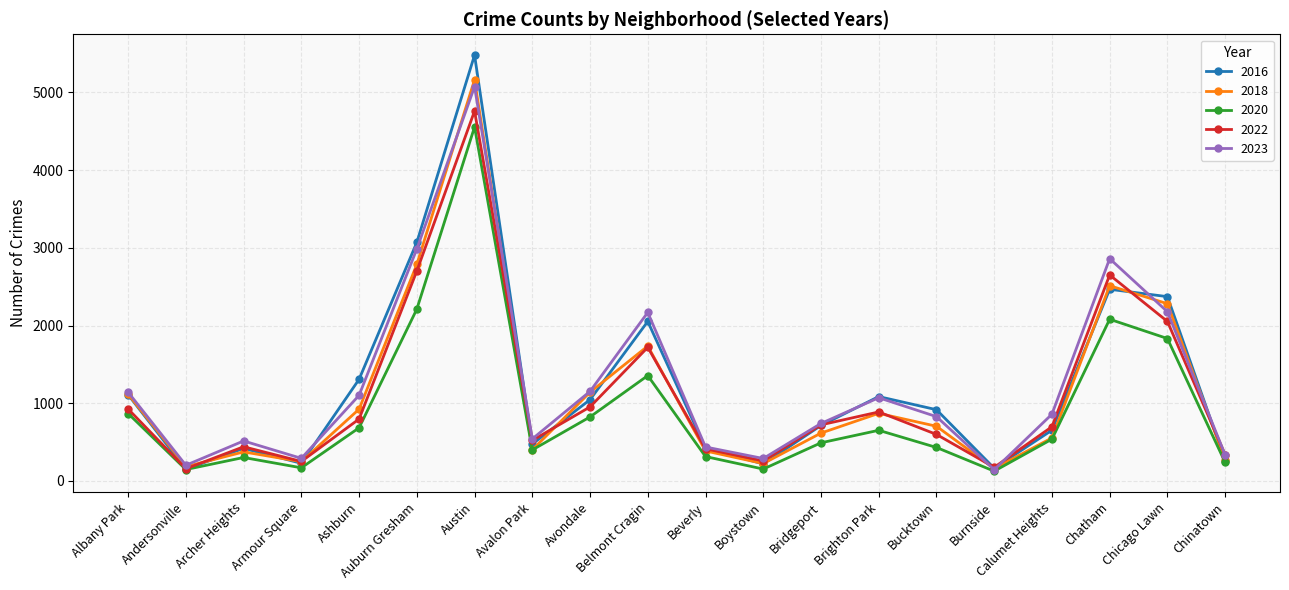

True or false: 2018 and 2023 cross at least once.

True